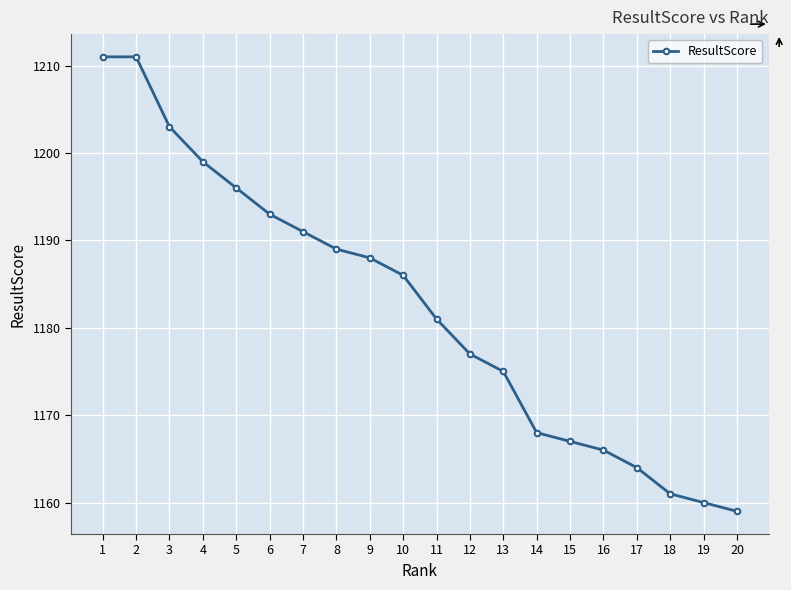

Read the value at 20, to the nearest 5.

1160